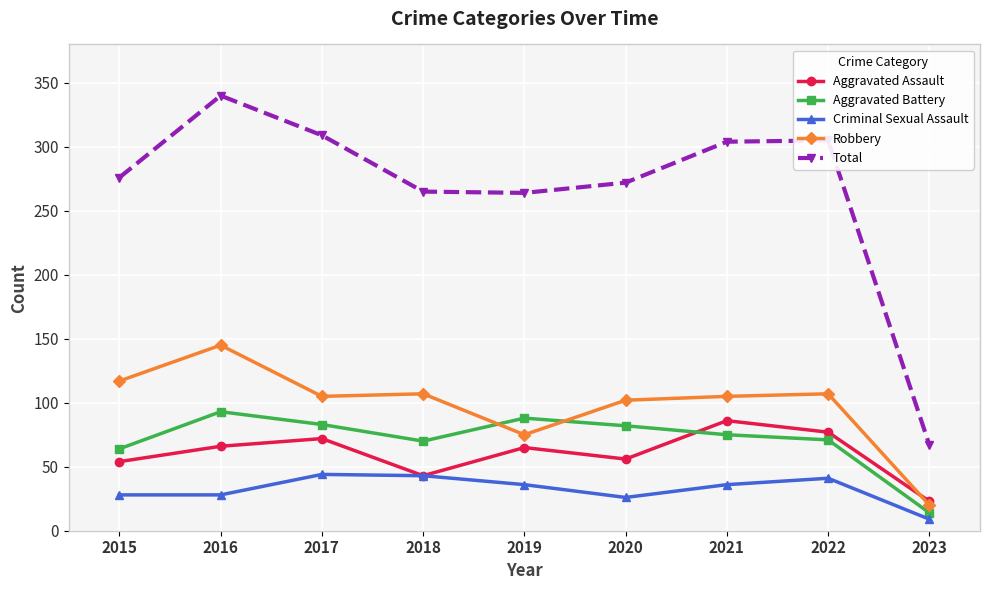

True or false: Aggravated Battery and Total cross at least once.

False